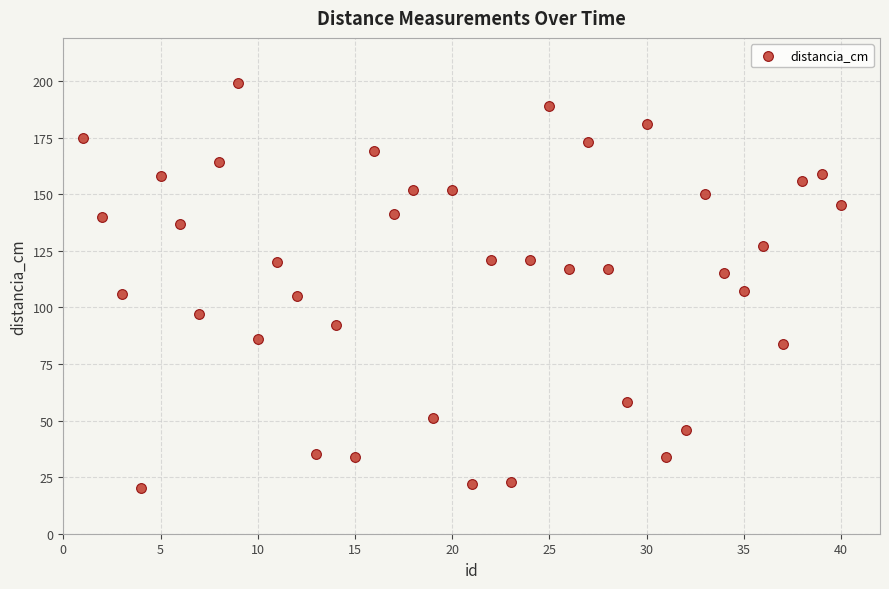

What is the range of Y values (max minus min)?

179